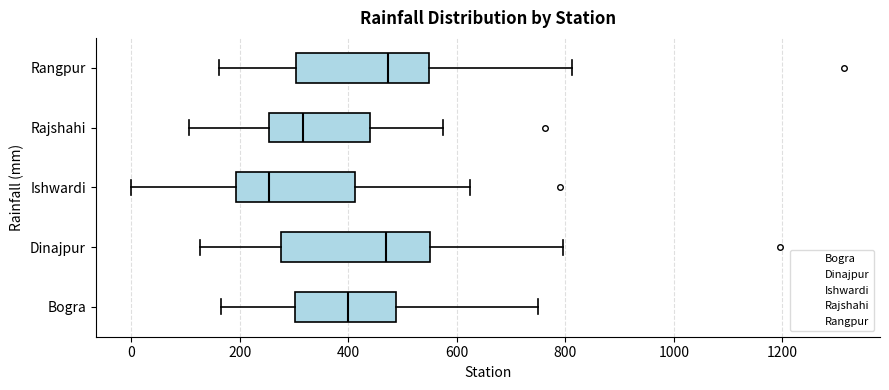

Reading bottom to top, transcribe this box plot: for each box, give where its median line is, the range the box spans, and where its two whiskers end, as read against the x-axis. The values are not printed on the chart, so give them approximately, as read against the axis.

Bogra: median 400, box 300 to 480, whiskers 160 to 740
Dinajpur: median 480, box 280 to 560, whiskers 120 to 800
Ishwardi: median 260, box 200 to 420, whiskers 0 to 620
Rajshahi: median 320, box 260 to 440, whiskers 100 to 580
Rangpur: median 480, box 300 to 540, whiskers 160 to 820